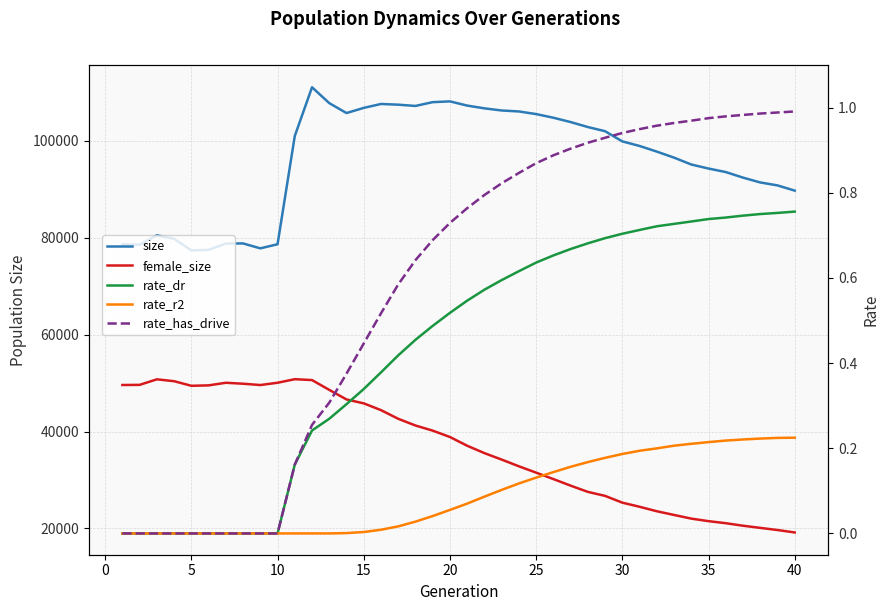

Between 15 and 35, which series saw the biggest shift?

female_size